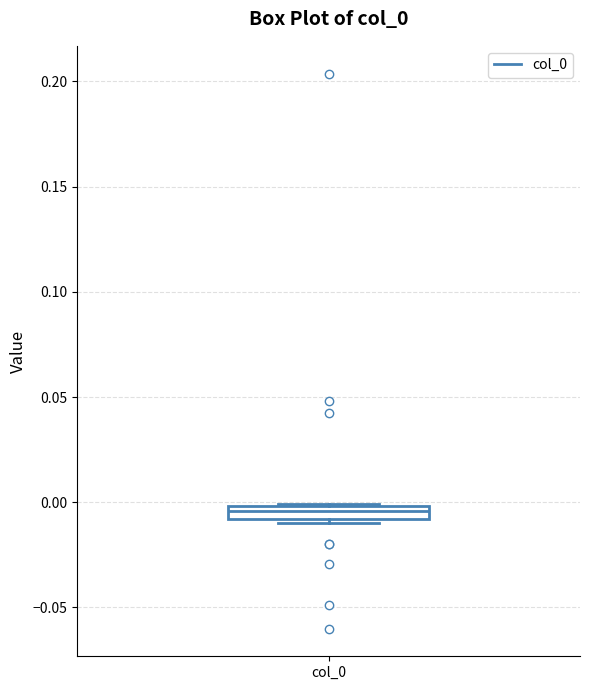

Where does the median line of the box for col_0 sit on the y-axis? The values are not printed on the chart, so give them approximately, as read against the axis.

-0.005